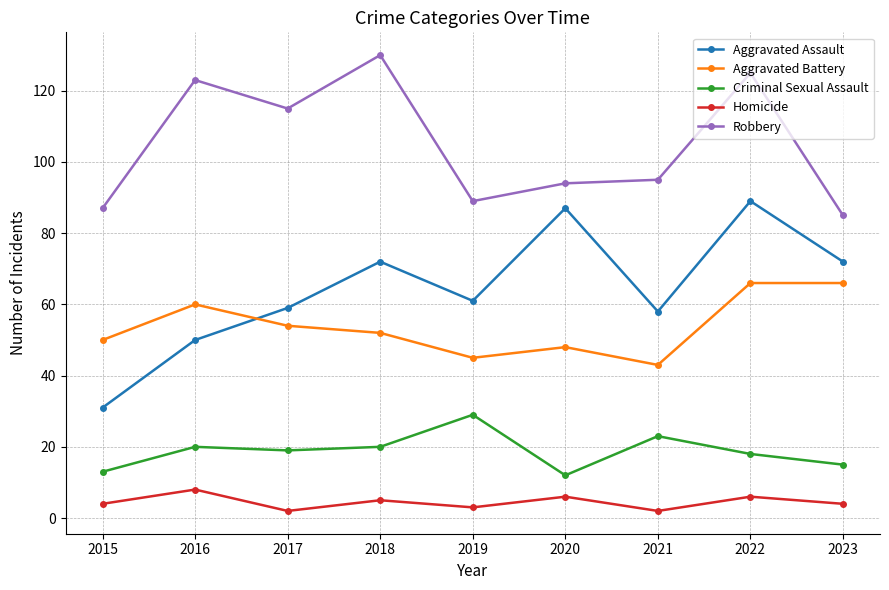

What is the approximate value of Aggravated Assault at 2020?

87